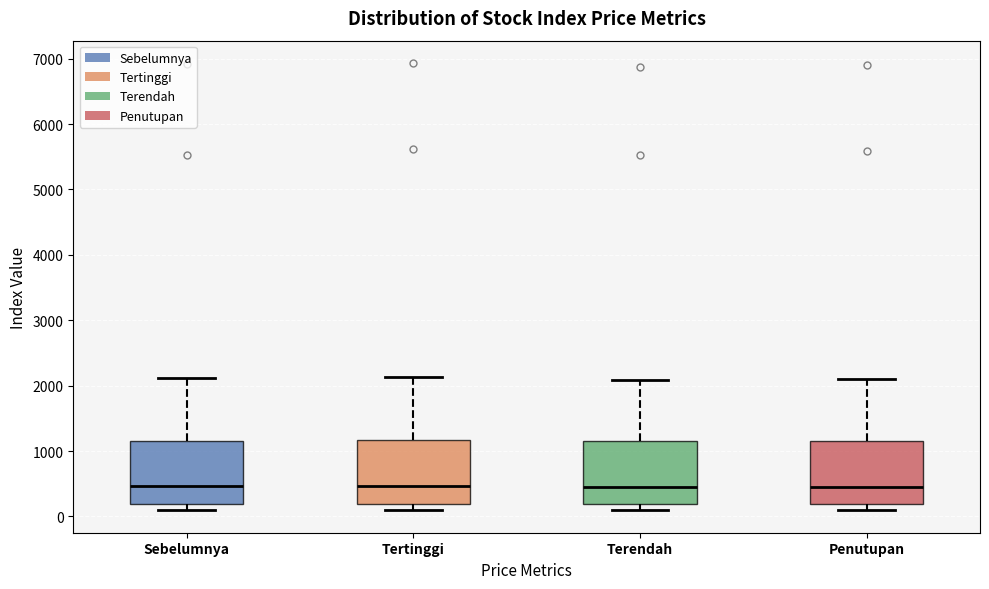

Reading left to right, transcribe this box plot: for each box, give where its median line is, the range the box spans, and where its two whiskers end, as read against the y-axis. The values are not printed on the chart, so give them approximately, as read against the axis.

Sebelumnya: median 500, box 200 to 1200, whiskers 100 to 2100
Tertinggi: median 500, box 200 to 1200, whiskers 100 to 2100
Terendah: median 500, box 200 to 1200, whiskers 100 to 2100
Penutupan: median 500, box 200 to 1200, whiskers 100 to 2100